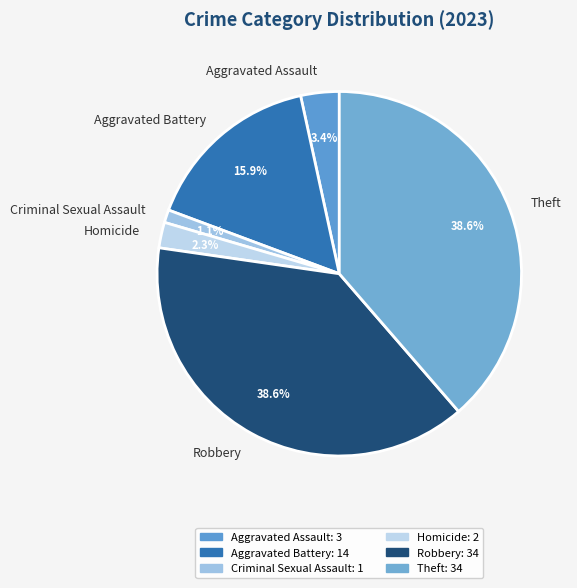

True or false: Aggravated Assault accounts for 3% of the total.

True